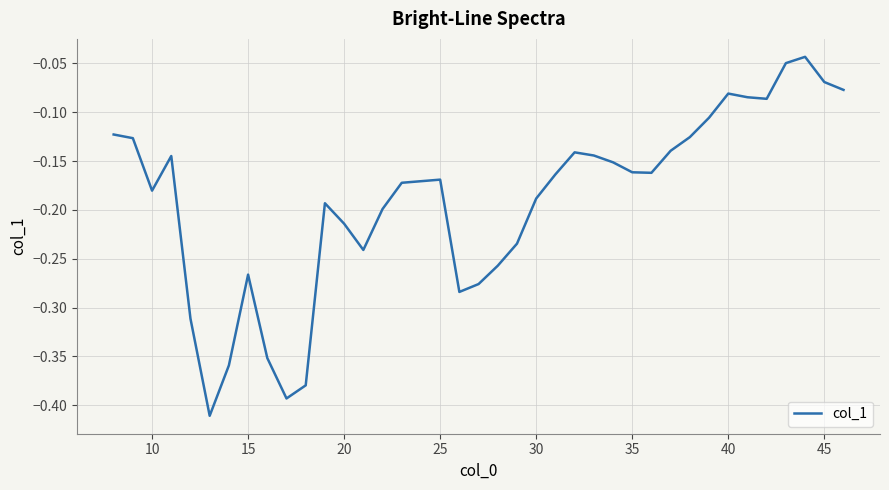

Is it true that the value at 25 is -0.3?

False